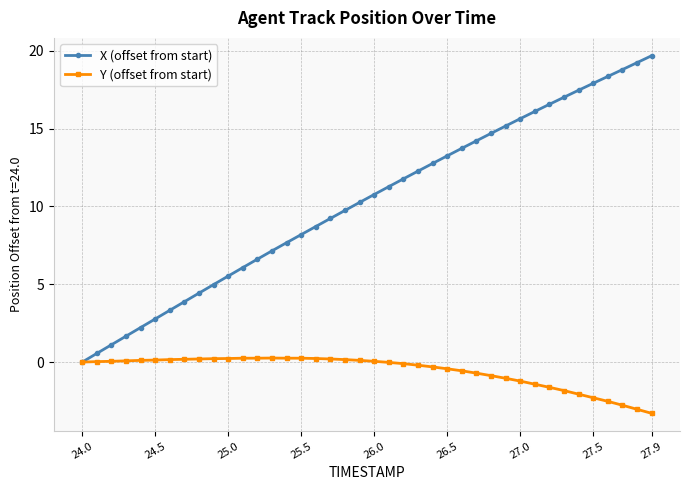

List the series in order of their peak value, highest first.

X (offset from start), Y (offset from start)